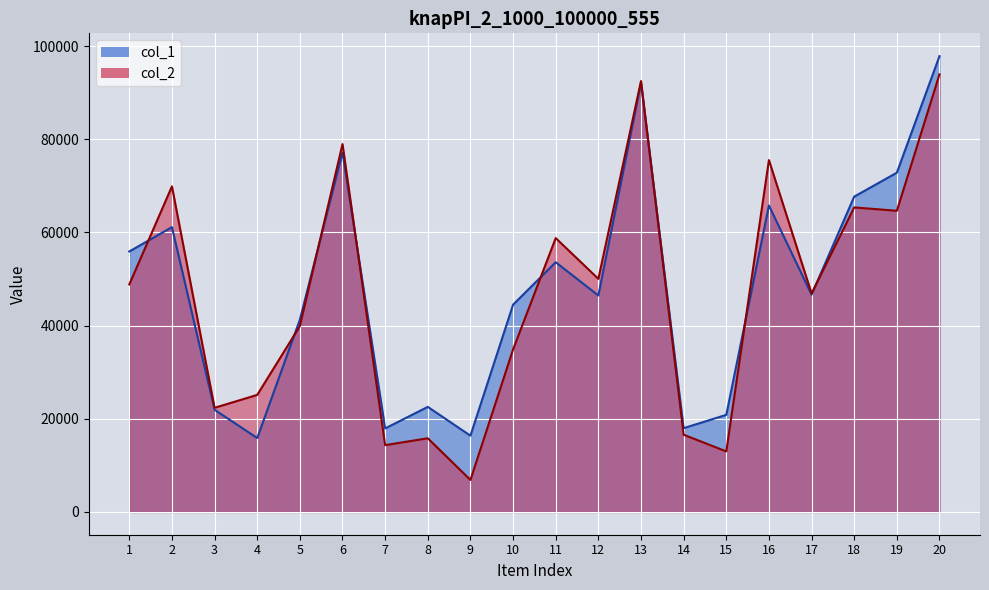

What is the difference between the highest and lowest values at 19?

8176